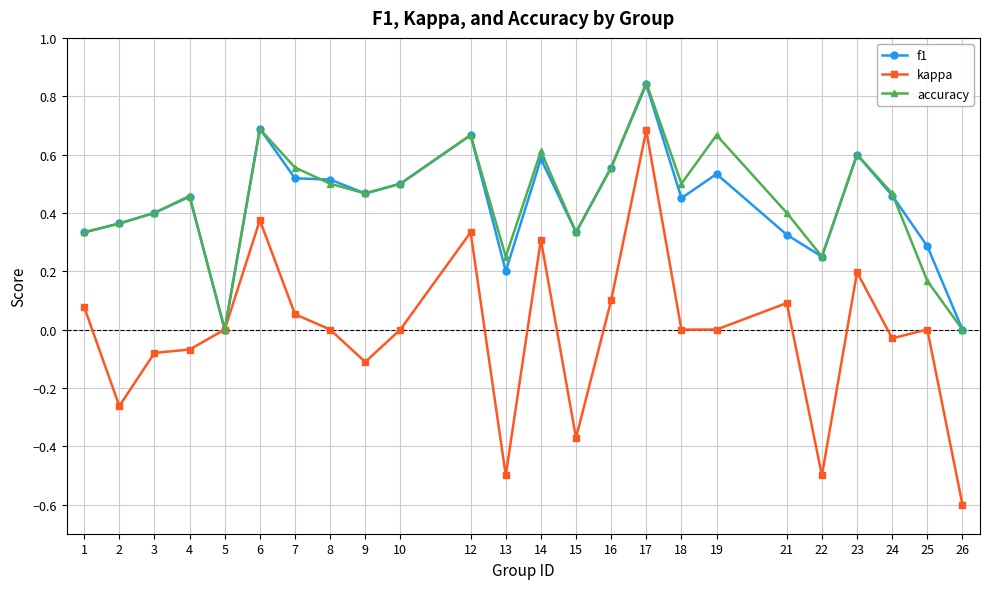

What is the difference between the maximum and minimum values in the kappa series?

1.3